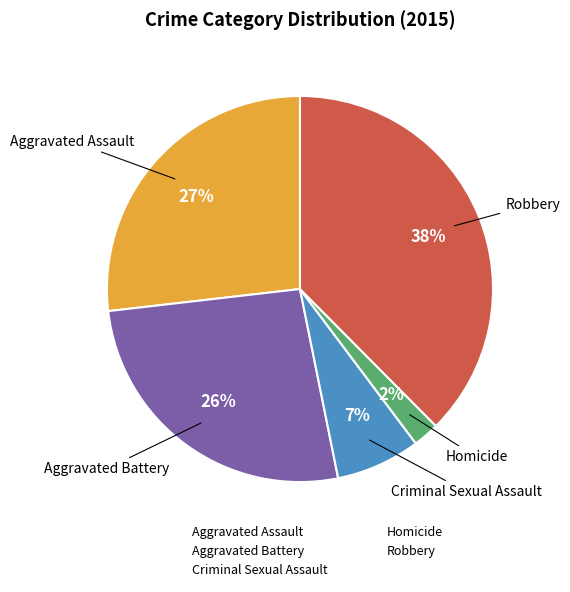

How many segments does this pie chart have?

5